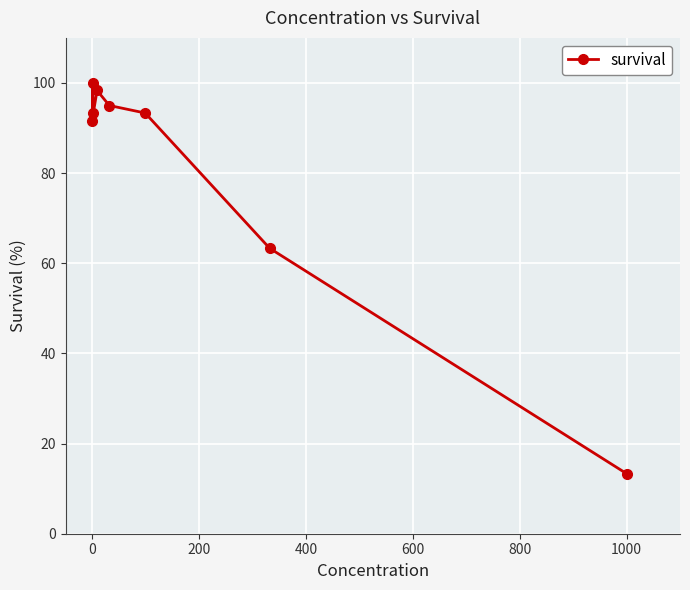

Reading right to left, transcribe all the data shown in this chart.

13.3	63.3	93.3	95.0	98.3	93.3	100.0	91.7